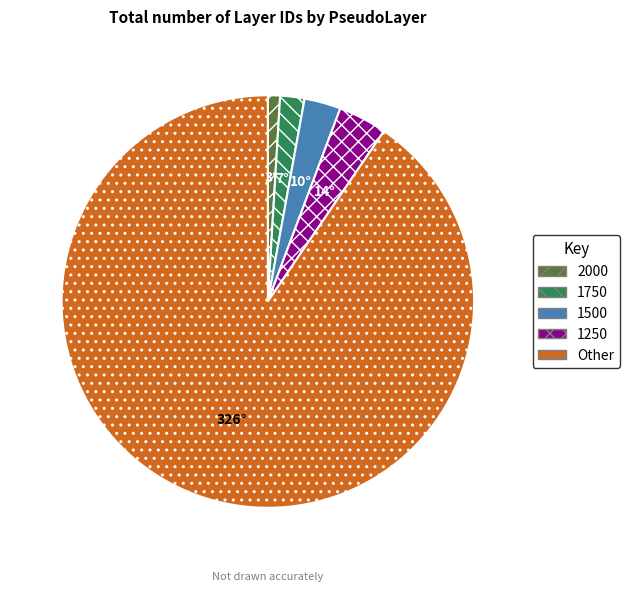

True or false: 1250 accounts for 4% of the total.

True